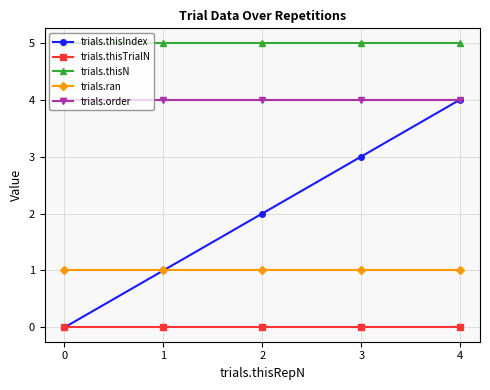

Rank the categories by trials.thisIndex value from highest to lowest.

4, 3, 2, 1, 0